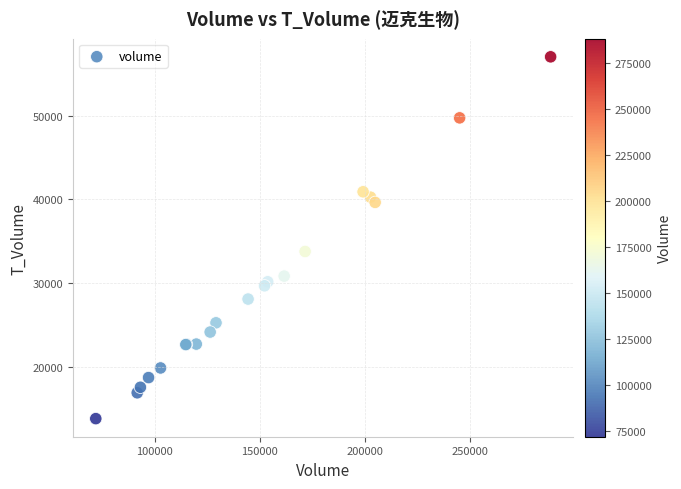

What Y value in the scatter plot is closest to 35424?

33778